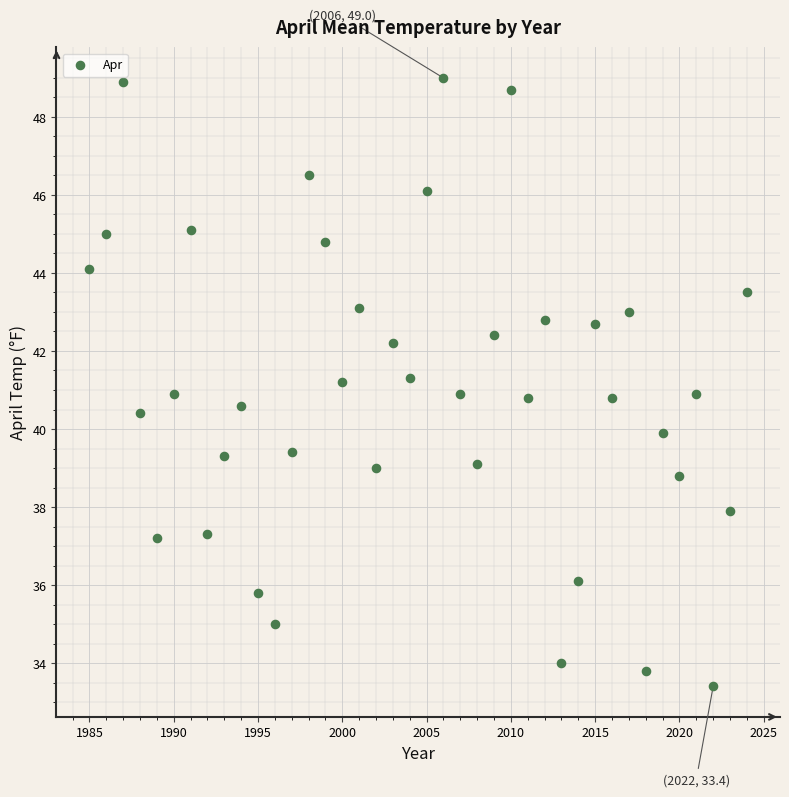

What is the range of X values (max minus min)?

39.0